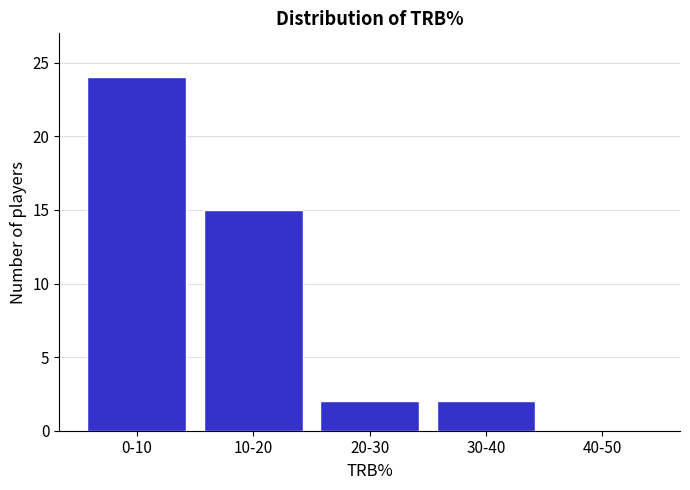

Reading left to right, transcribe all the data shown in this chart.

0-10=24	10-20=15	20-30=2	30-40=2	40-50=0